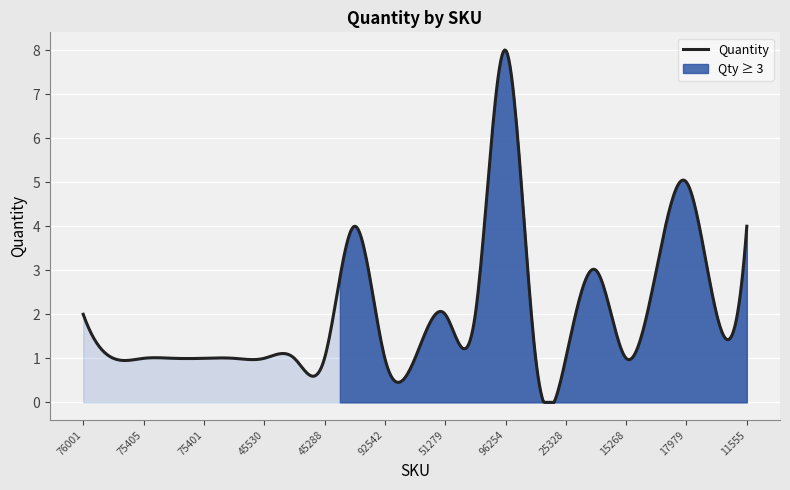

What is the maximum value for Quantity?

8.0